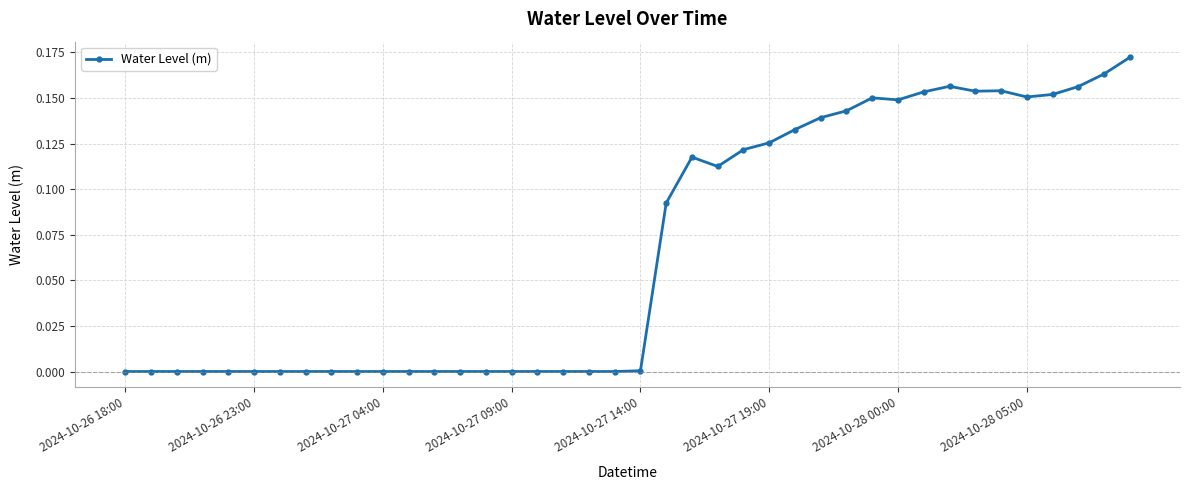

True or false: there are more than 1 points higher than both neighbors.

True